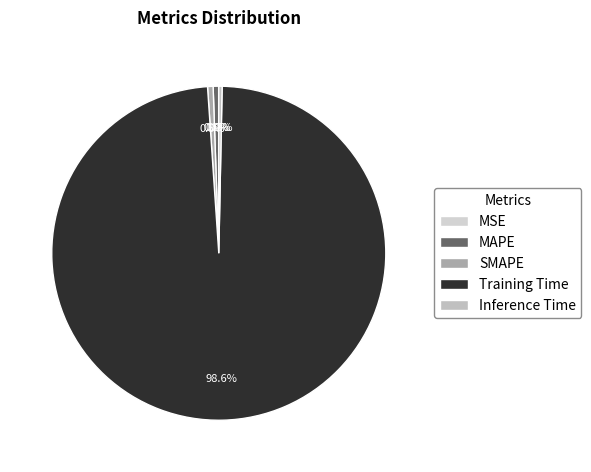

Rank the categories by value from highest to lowest.

Training Time, SMAPE, MAPE, Inference Time, MSE